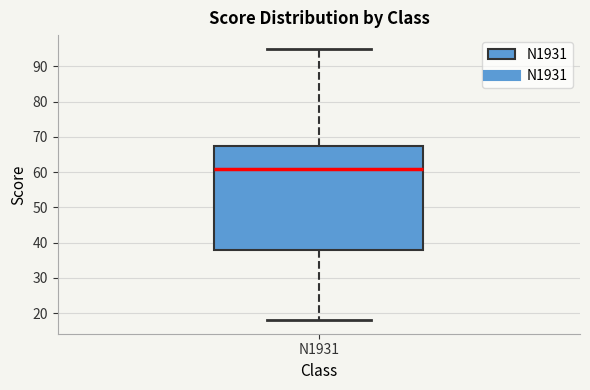

Transcribe this box plot: give where the median line is, the range the box spans, and where the two whiskers end, as read against the y-axis. The values are not printed on the chart, so give them approximately, as read against the axis.

median 61, box 38 to 68, whiskers 18 to 95